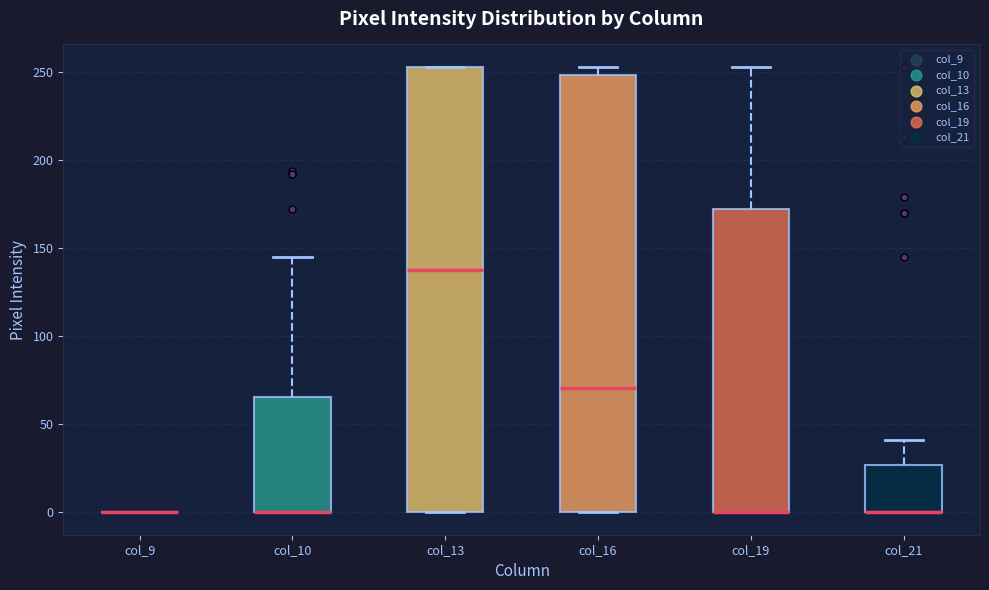

Reading left to right, transcribe this box plot: for each box, give where its median line is, the range the box spans, and where its two whiskers end, as read against the y-axis. The values are not printed on the chart, so give them approximately, as read against the axis.

col_9: box collapsed to a line at 0, whiskers 0 to 0
col_10: median 0 (drawn on the box's lower edge), box 0 to 65, whiskers 0 to 145
col_13: median 140, box 0 to 255, whiskers 0 to 255
col_16: median 70, box 0 to 250, whiskers 0 to 255
col_19: median 0 (drawn on the box's lower edge), box 0 to 170, whiskers 0 to 255
col_21: median 0 (drawn on the box's lower edge), box 0 to 25, whiskers 0 to 40